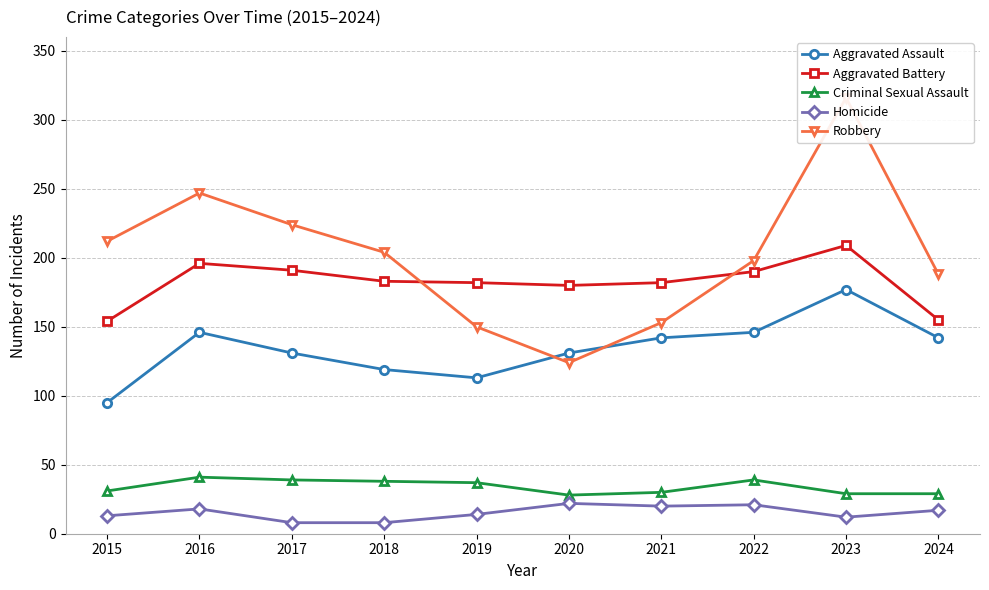

How many data points does each series have?

10